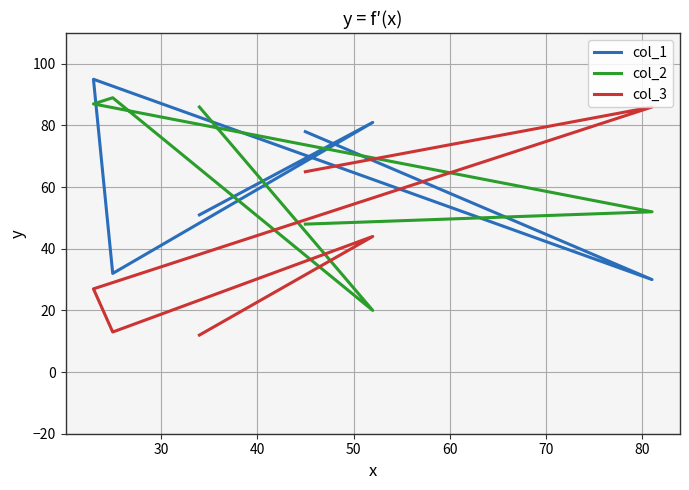

What is the highest value of the col_2 series?

89